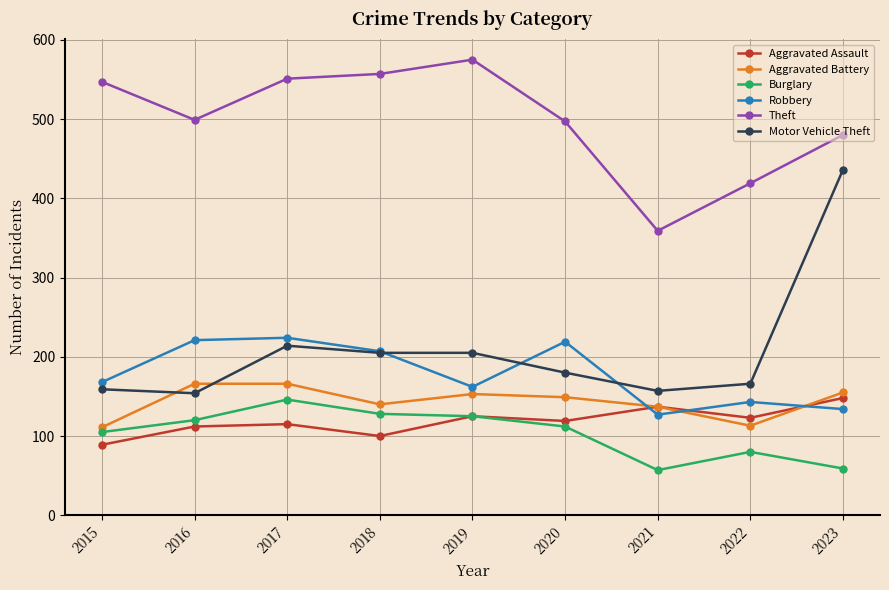

Does the chart display data point markers on the line(s)?

Yes